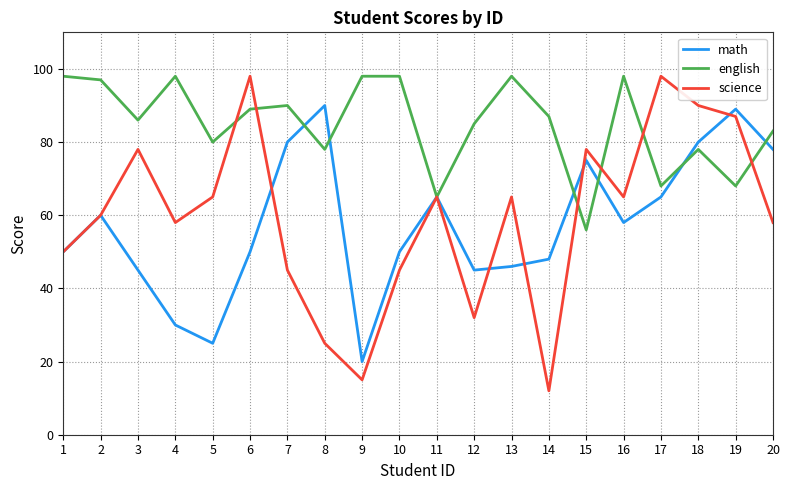

At how many categories does at least one series exceed 25?

20